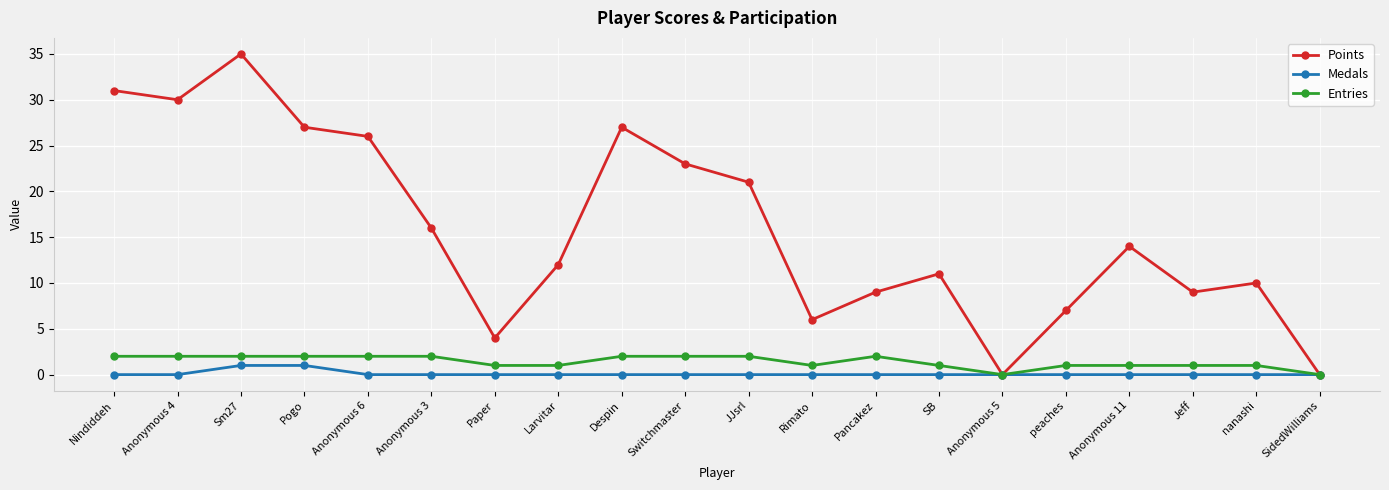

The Points series shows 6 at Rimato. True or false?

True